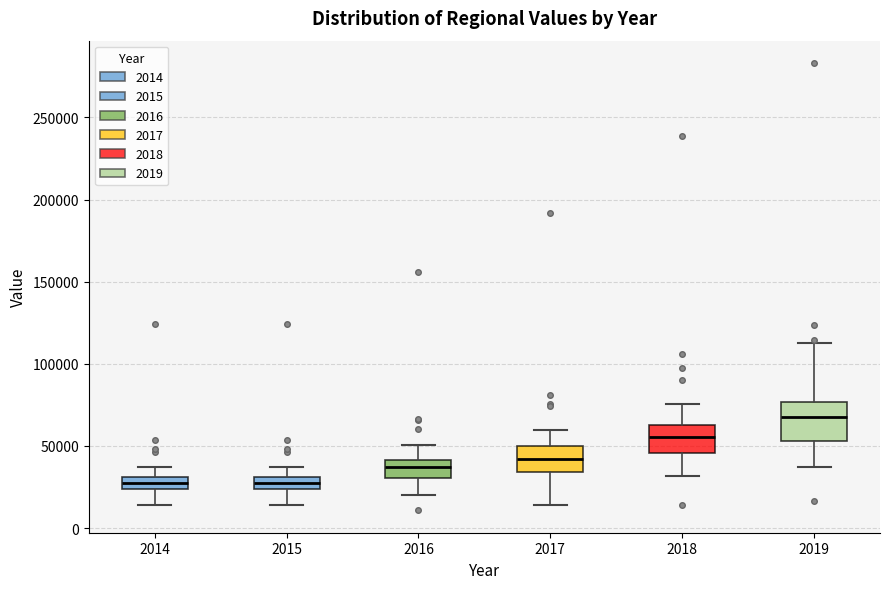

Where does the upper whisker of the box at x = 2017 end on the y-axis? The values are not printed on the chart, so give them approximately, as read against the axis.

60000